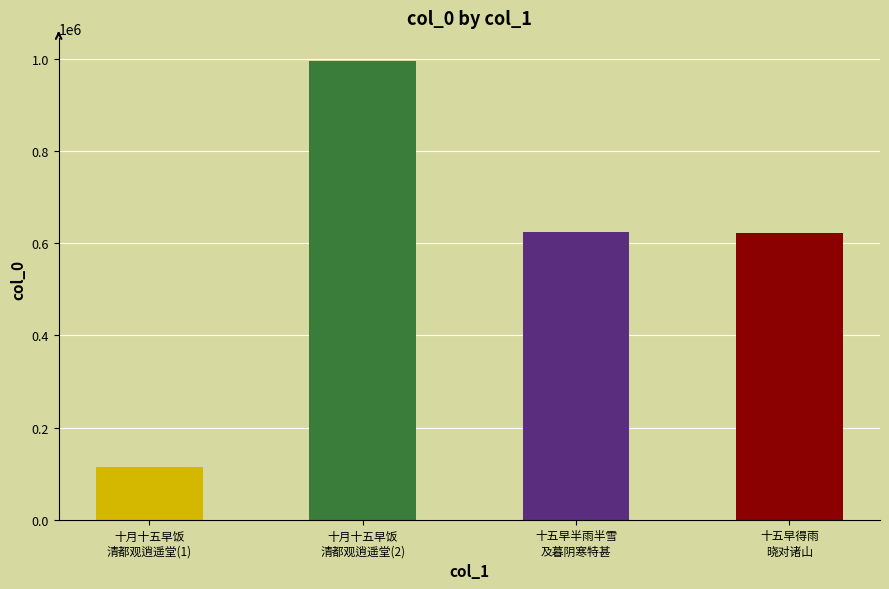

Which category has the highest value across all series?

十月十五早饭清都观逍遥堂